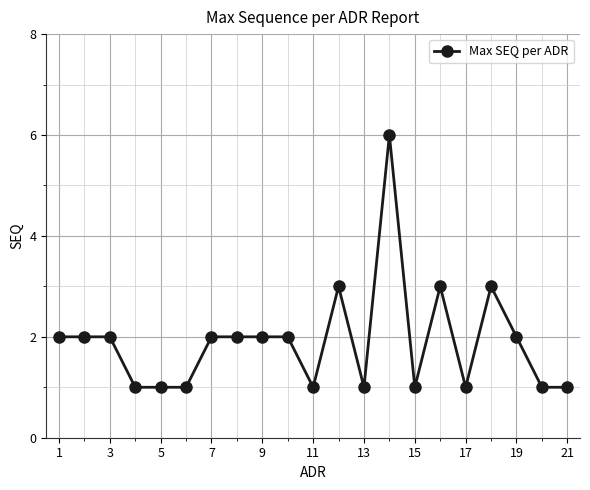

What is the value of the 11th point from the left?

1